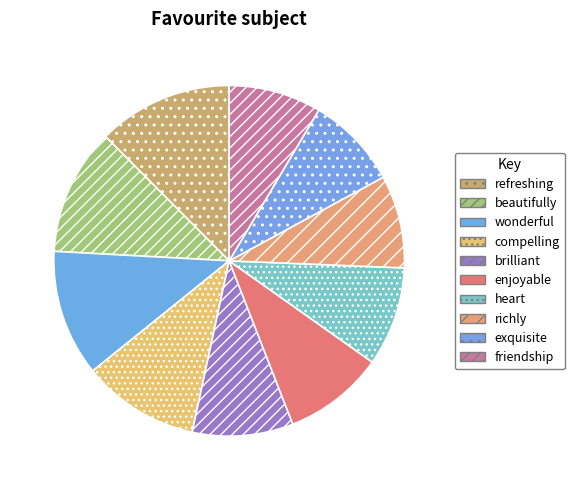

Between exquisite and heart, which is larger?

heart